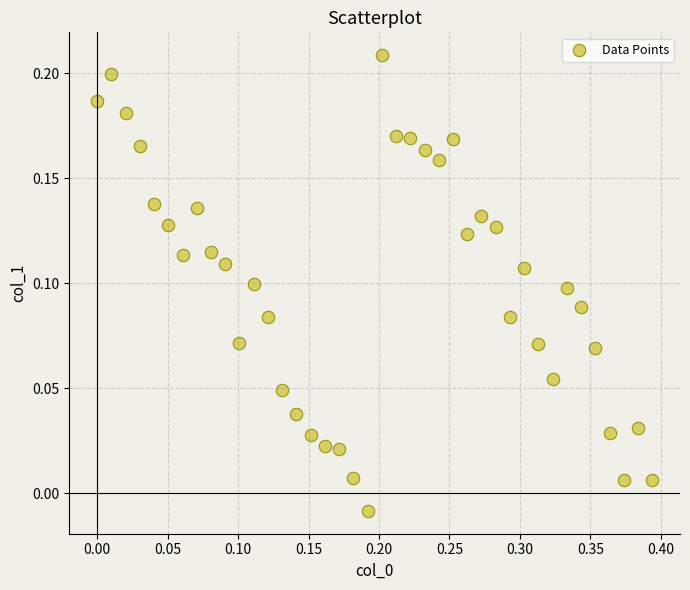

What is the range of X values (max minus min)?

0.4